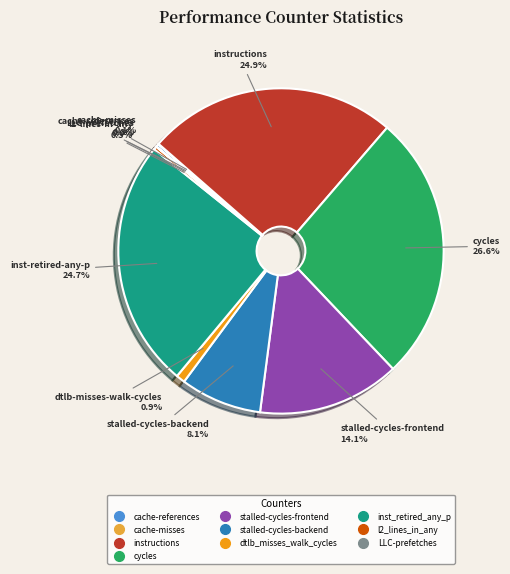

What is the largest slice in the pie chart?

cycles